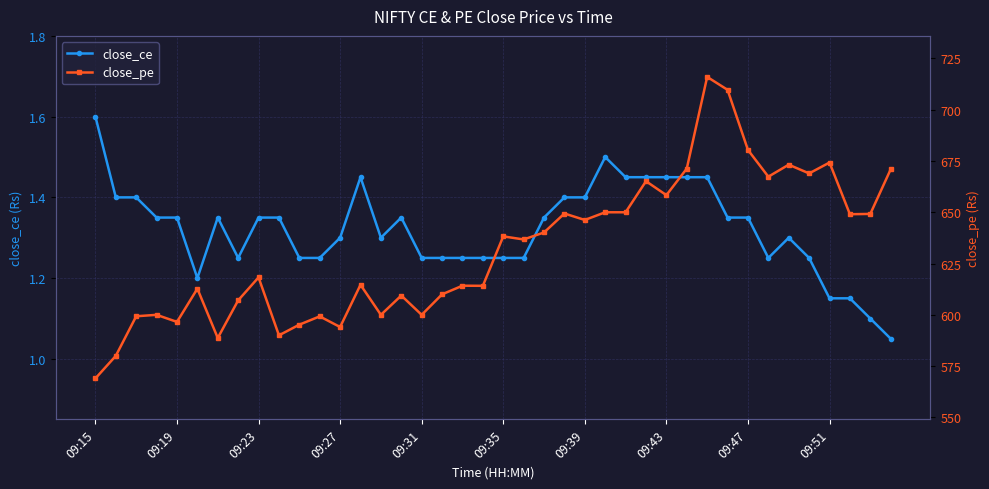

What is the average value of the close_pe series?

631.9